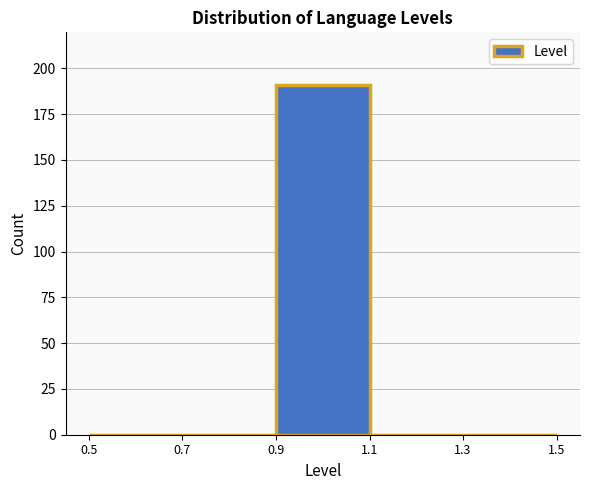

Over which range of the x-axis is the bar tallest?

0.9 to 1.1